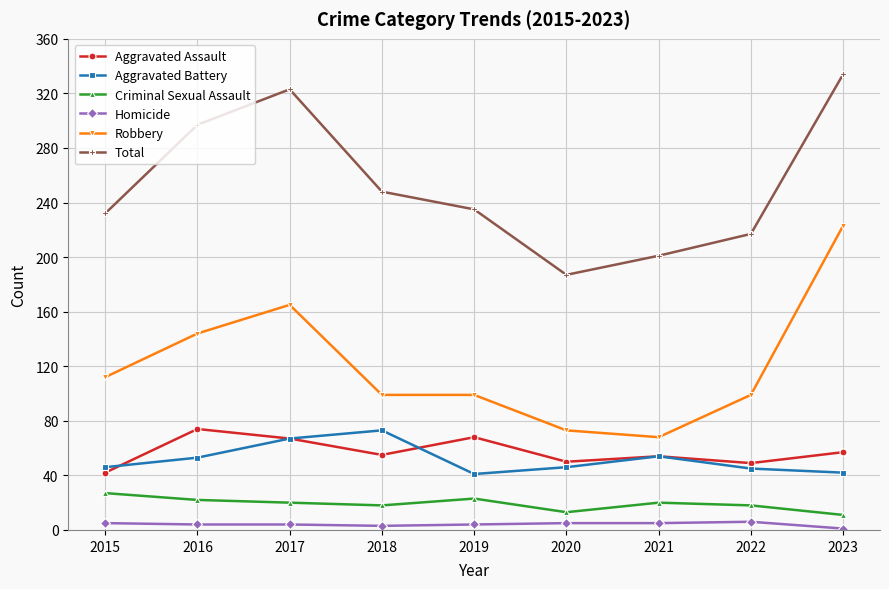

True or false: Aggravated Assault and Homicide cross at least once.

False